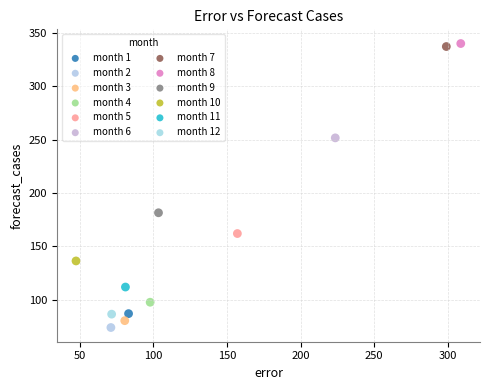

What are all the series names shown in the legend?

month 1, month 2, month 3, month 4, month 5, month 6, month 7, month 8, month 9, month 10, month 11, month 12